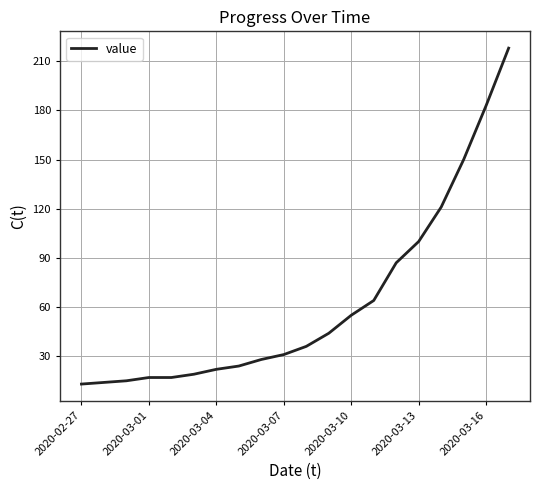

What is the difference between the maximum and minimum values?

205